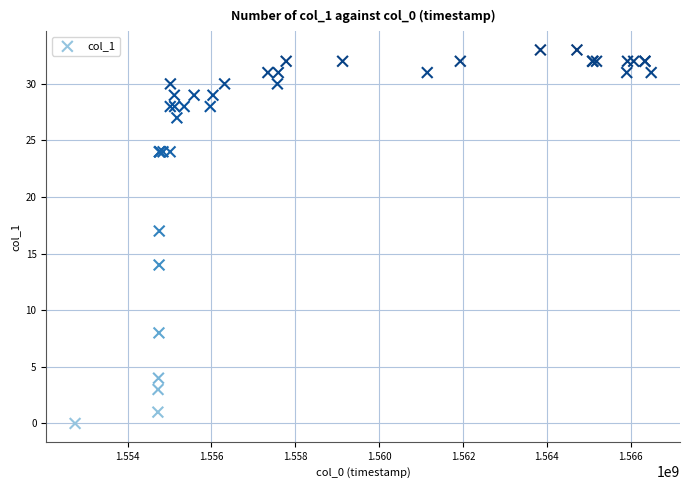

What Y value in the scatter plot is closest to 16?

17